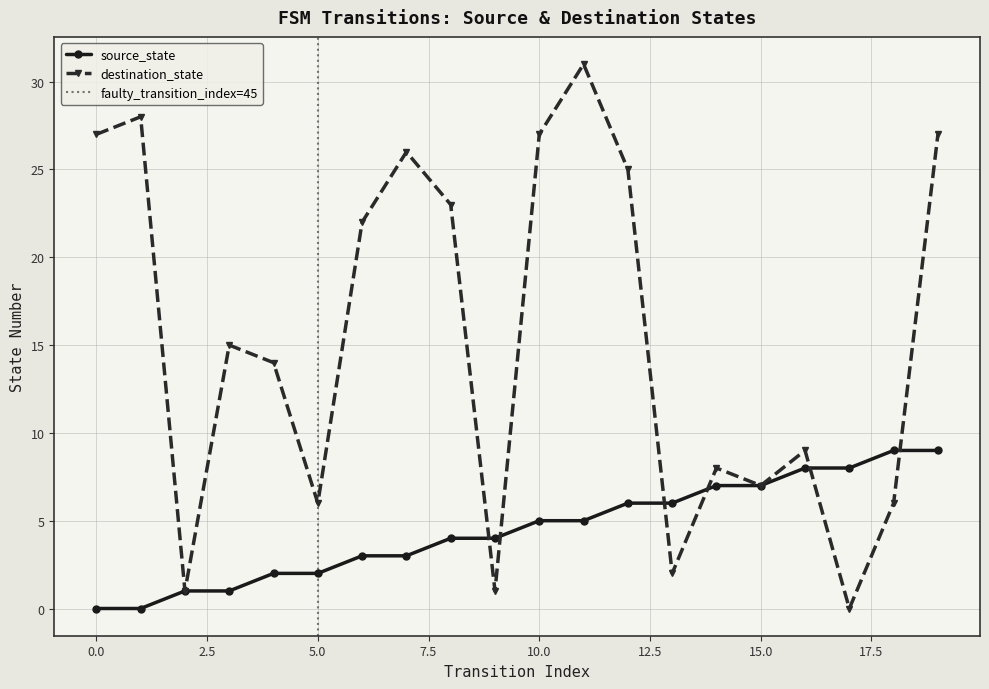

List the series in order of their overall mean, highest first.

destination_state, source_state